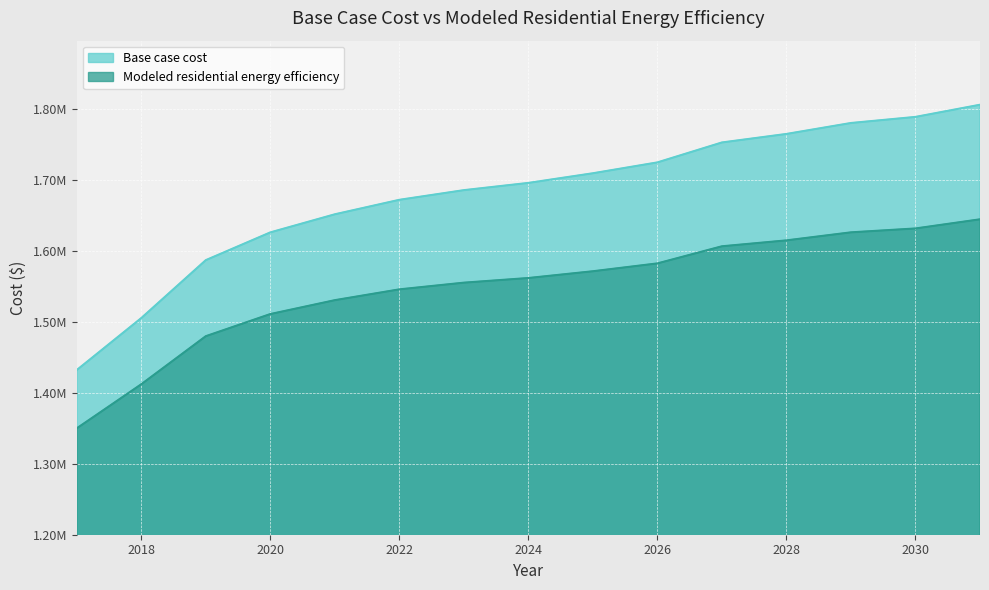

At which category does the chart reach its peak across all series?

2031